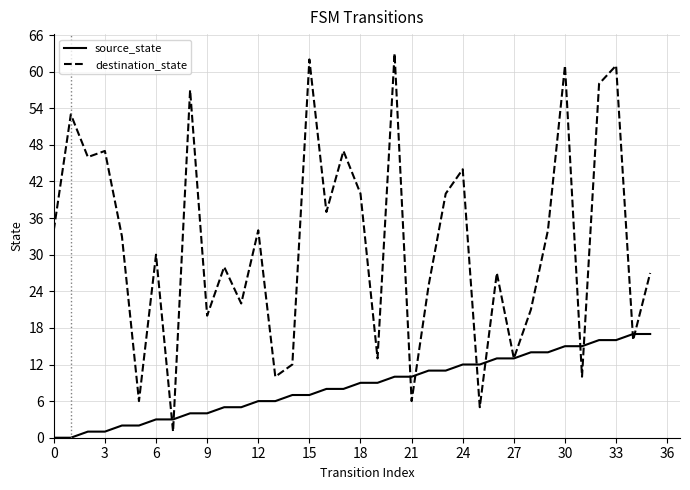

Which series has the largest total across all categories?

destination_state